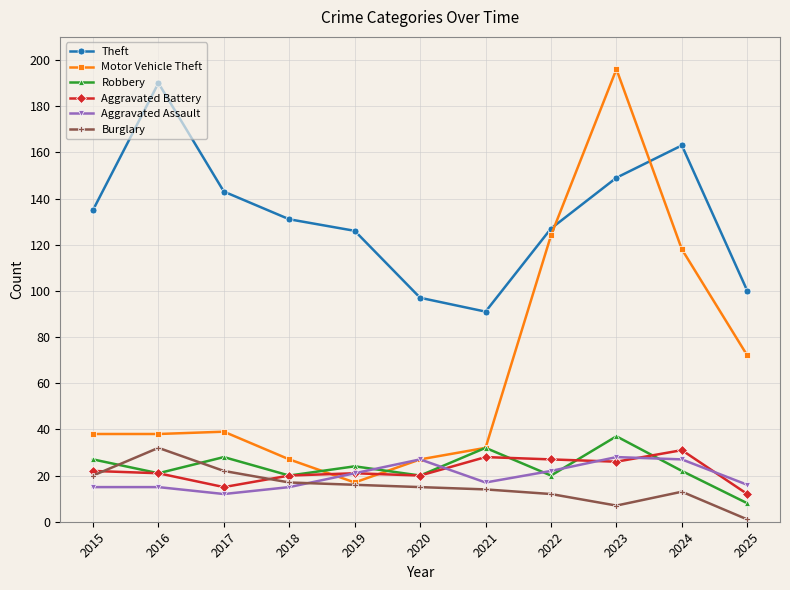

Reading left to right, list all the values displayed in this chart.

Theft: 135	190	143	131	126	97	91	127	149	163	100
Motor Vehicle Theft: 38	38	39	27	17	27	32	124	196	118	72
Robbery: 27	21	28	20	24	20	32	20	37	22	8
Aggravated Battery: 22	21	15	20	21	20	28	27	26	31	12
Aggravated Assault: 15	15	12	15	21	27	17	22	28	27	16
Burglary: 20	32	22	17	16	15	14	12	7	13	1